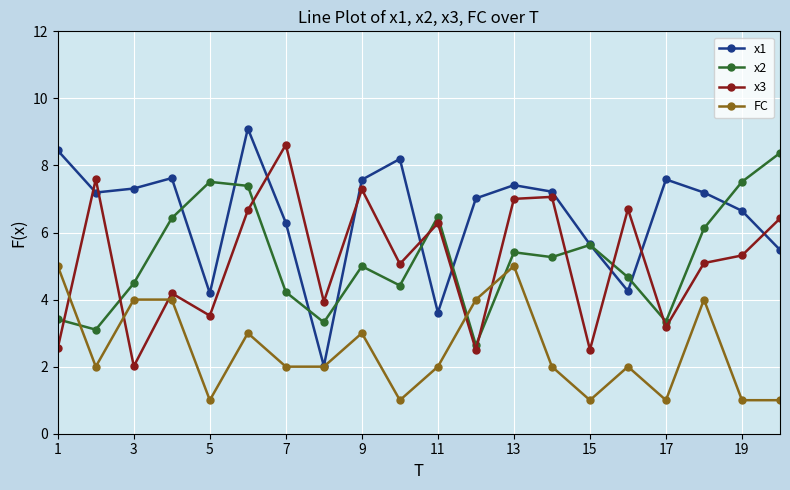

What is the value of the x1 point at the 12th from the left?

7.0